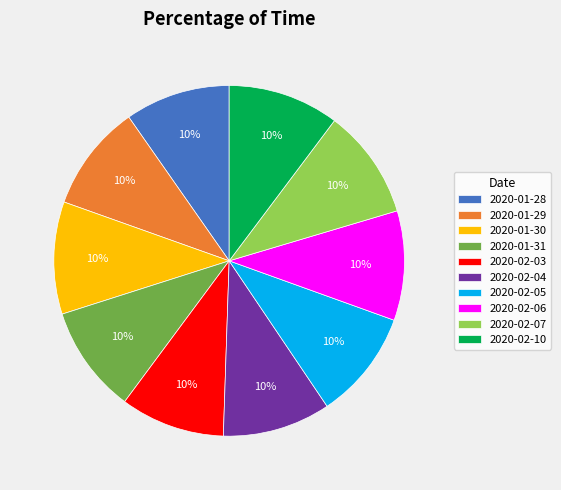

Is the sum of 2020-01-30 and 2020-01-28 greater than half?

No